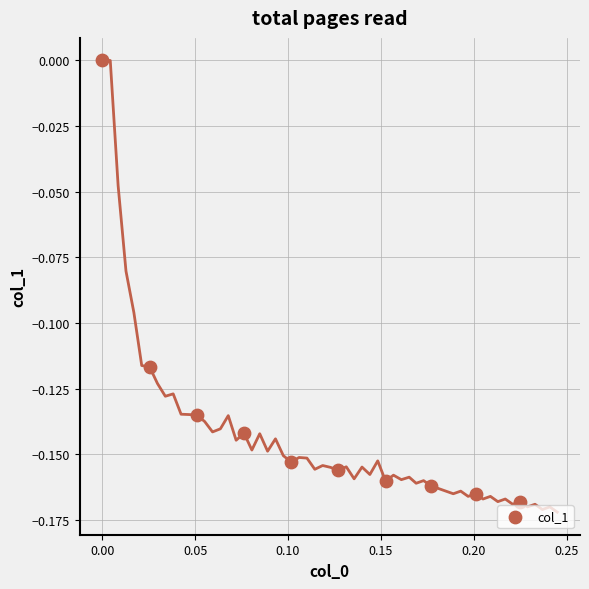

How many data points are displayed?

10